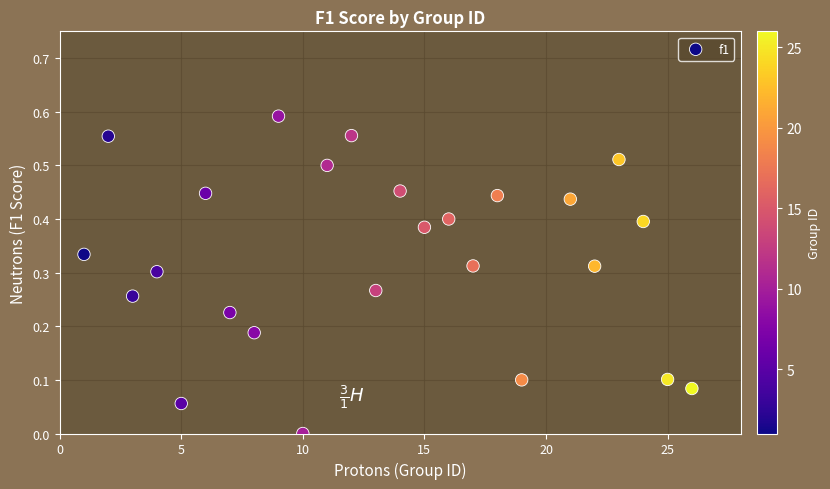

What is the range of X values (max minus min)?

25.0